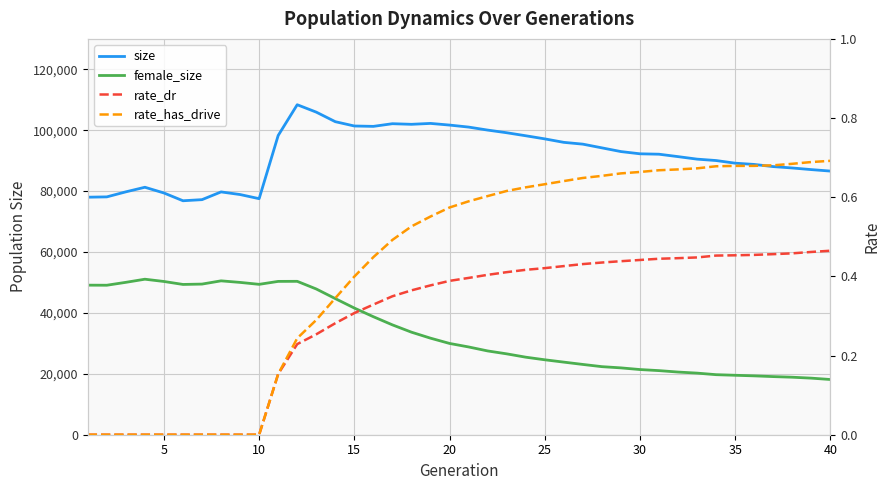

What is the difference between the maximum and minimum values in the size series?

31536.0